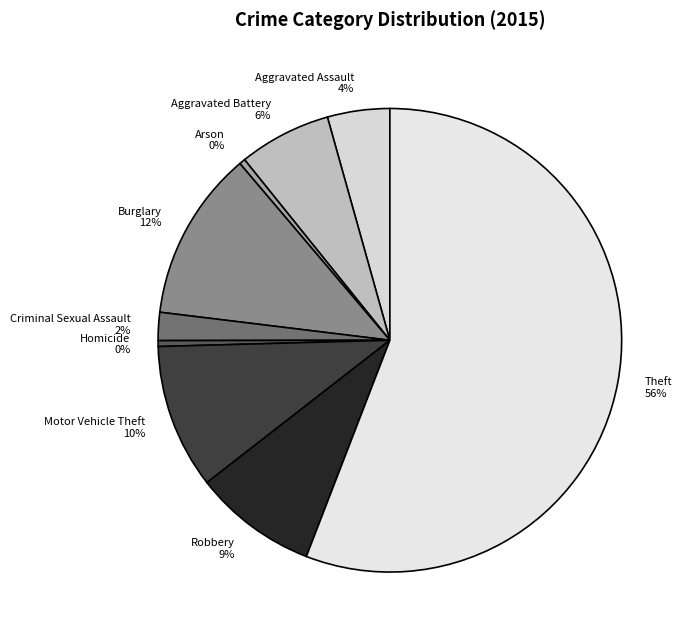

Which slice represents more than half of the pie?

Theft